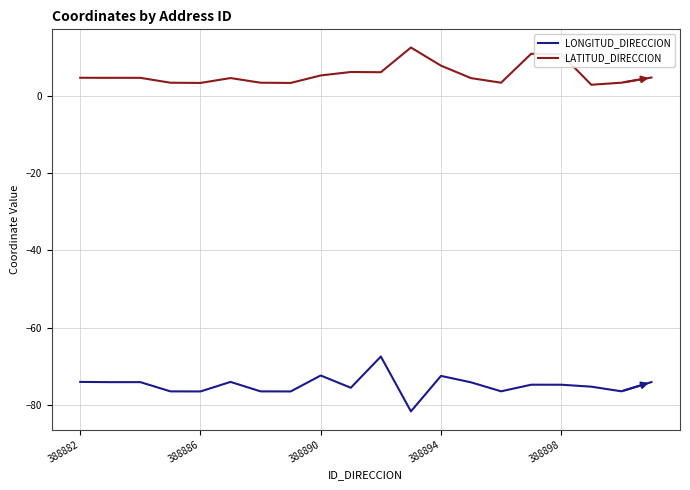

What is the sum of all LONGITUD_DIRECCION values?

-1498.2